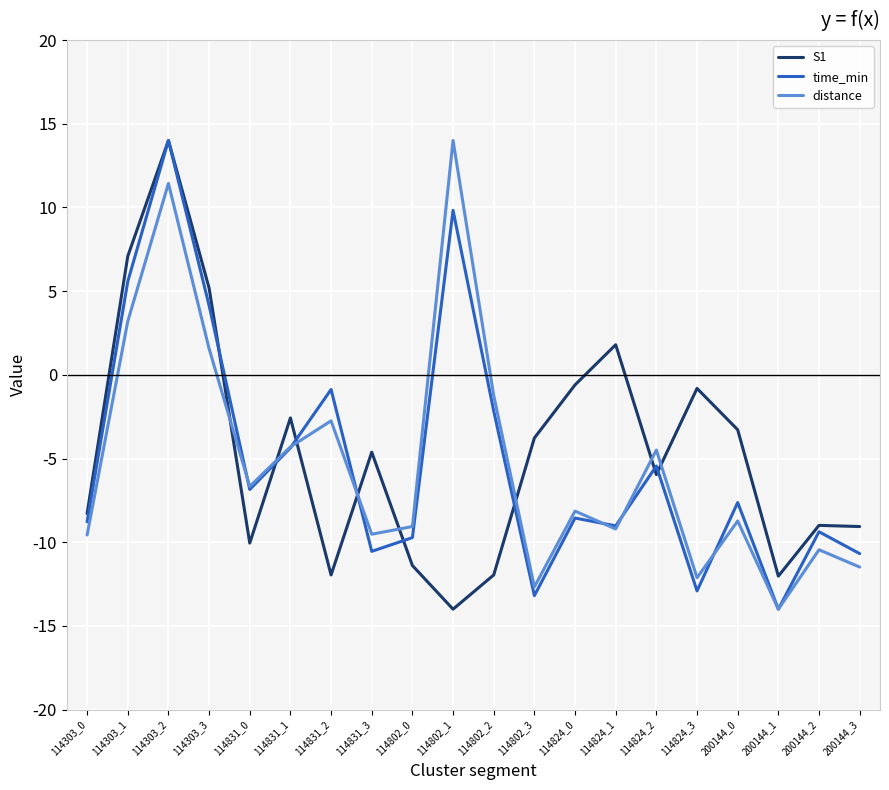

Does the chart display data point markers on the line(s)?

No